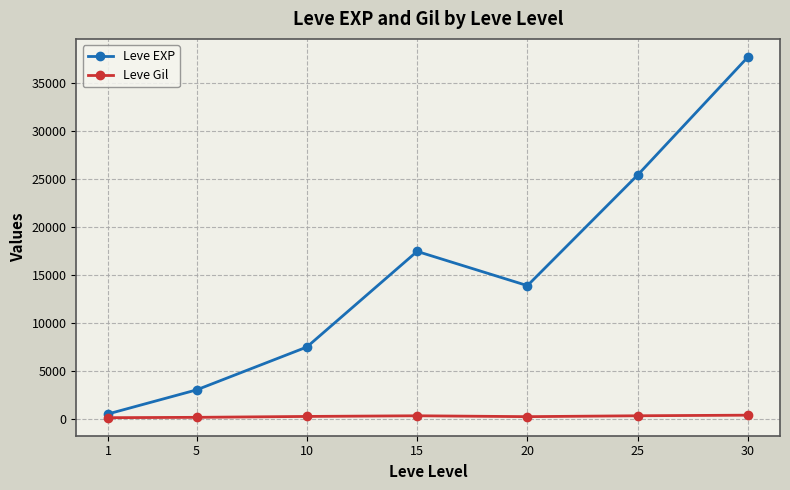

What is the sum of the Leve EXP values at 15 and 10?

24920.0